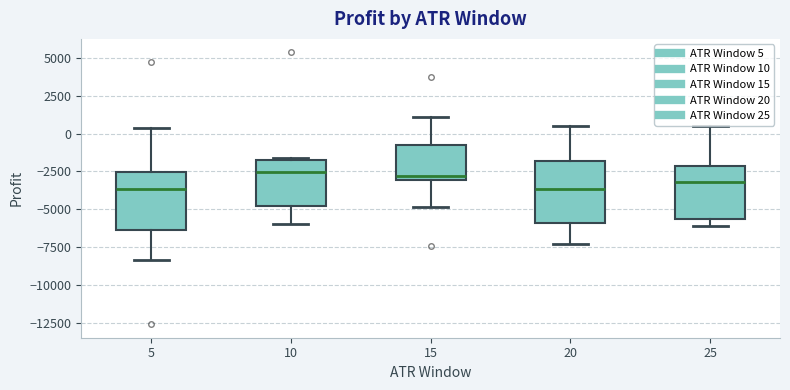

Where does the upper whisker of the box at x = 20 end on the y-axis? The values are not printed on the chart, so give them approximately, as read against the axis.

500